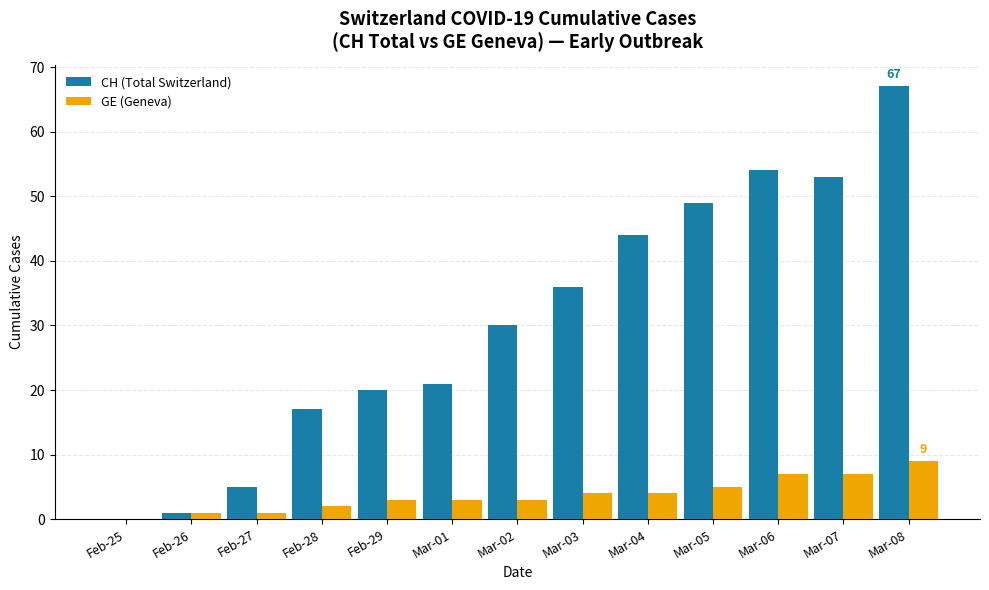

Reading left to right, list all the values displayed in this chart.

CH (Total Switzerland): 0	1	5	17	20	21	30	36	44	49	54	53	67
GE (Geneva): 0	1	1	2	3	3	3	4	4	5	7	7	9